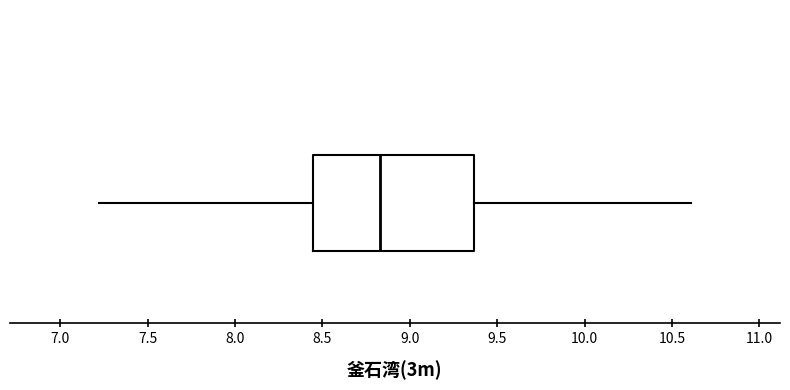

Read this box plot against the x-axis: the position of the median line, the range covered by the box, and the ends of both whiskers. The values are not printed on the chart, so give them approximately, as read against the axis.

median 8.85, box 8.45 to 9.35, whiskers 7.20 to 10.60